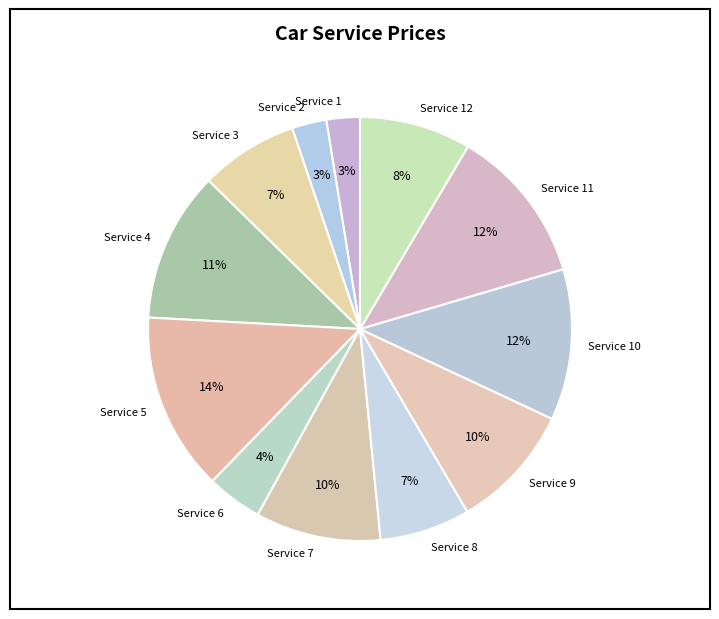

True or false: Service 8 accounts for 7% of the total.

True